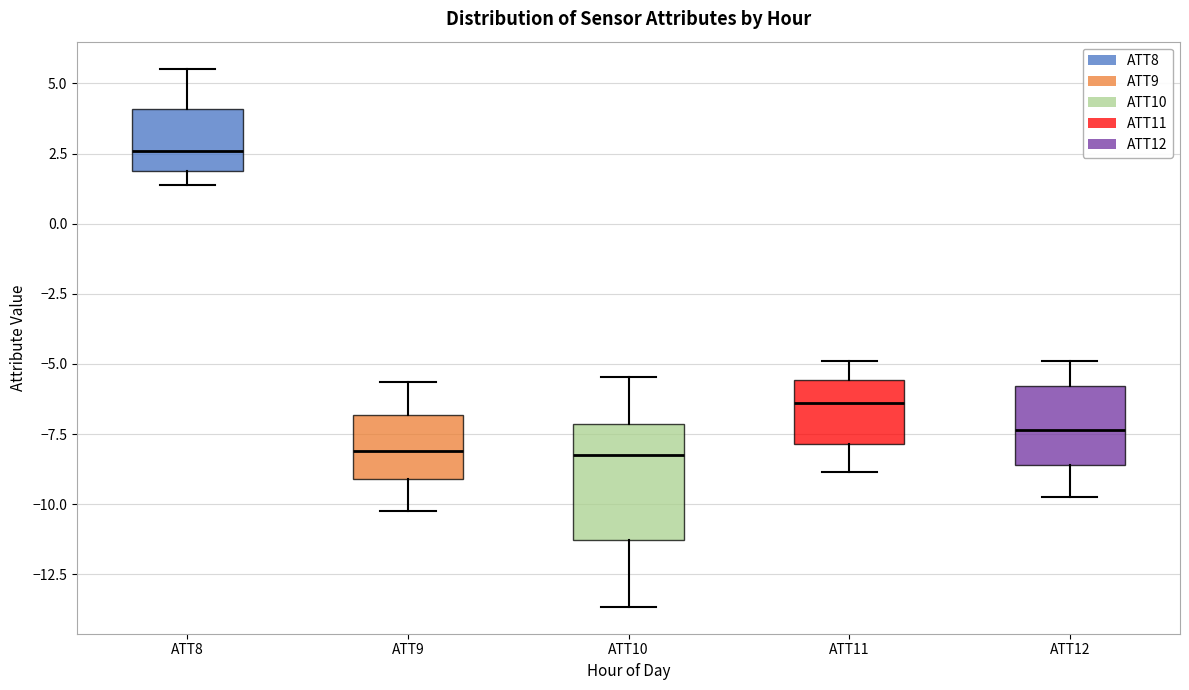

Reading left to right, transcribe this box plot: for each box, give where its median line is, the range the box spans, and where its two whiskers end, as read against the y-axis. The values are not printed on the chart, so give them approximately, as read against the axis.

ATT8: median 2.5, box 2.0 to 4.0, whiskers 1.5 to 5.5
ATT9: median -8.0, box -9.0 to -7.0, whiskers -10.0 to -5.5
ATT10: median -8.0, box -11.5 to -7.0, whiskers -13.5 to -5.5
ATT11: median -6.5, box -8.0 to -5.5, whiskers -9.0 to -5.0
ATT12: median -7.5, box -8.5 to -6.0, whiskers -9.5 to -5.0